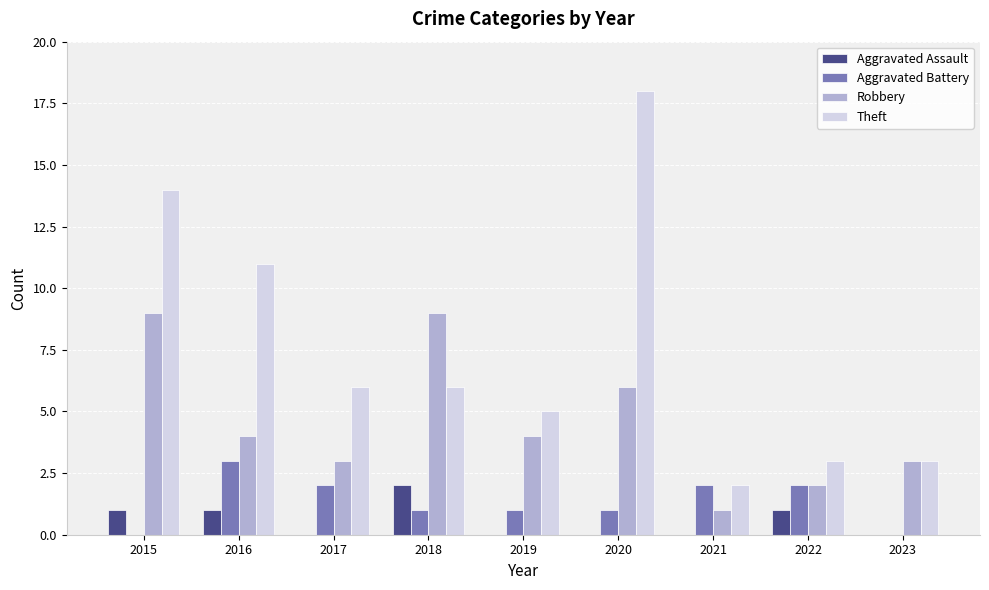

Are the bars horizontal?

No